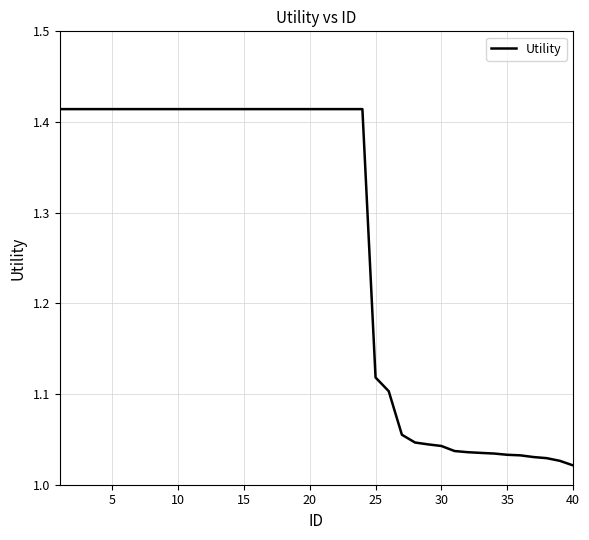

What is the difference between the maximum and minimum values?

0.4